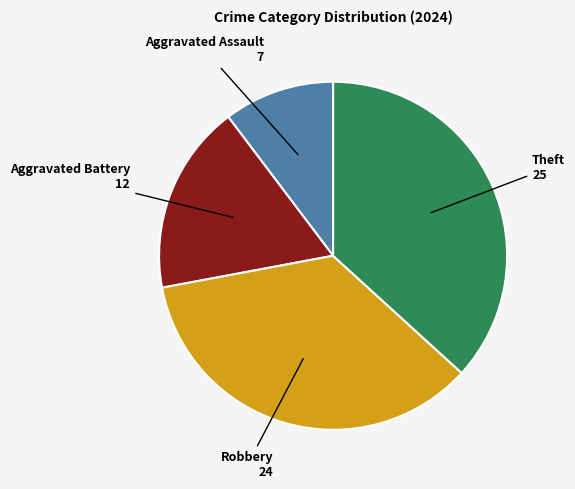

Is there any slice that represents more than half of the pie?

No